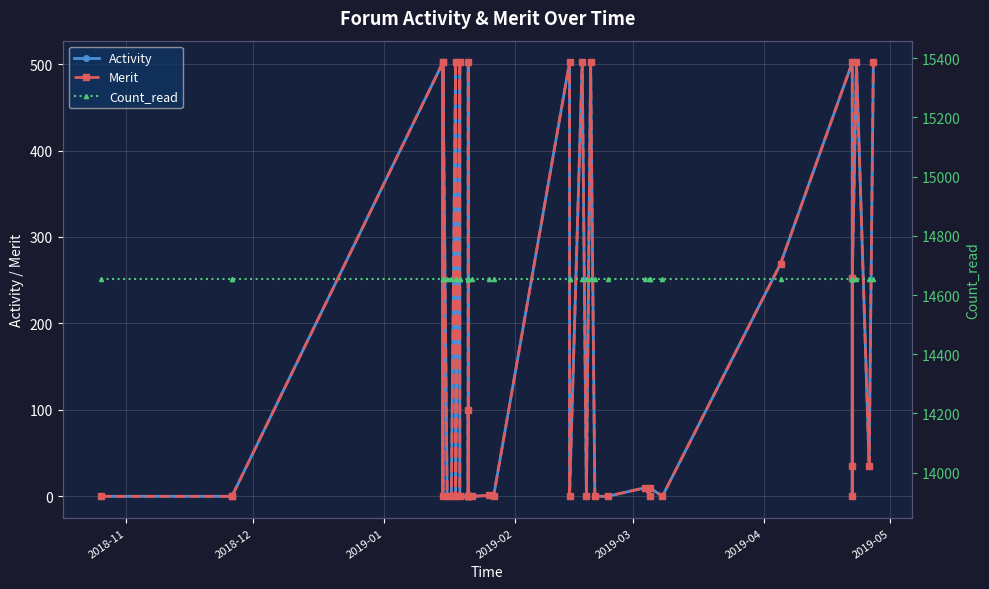

Does the chart display data point markers on the line(s)?

Yes